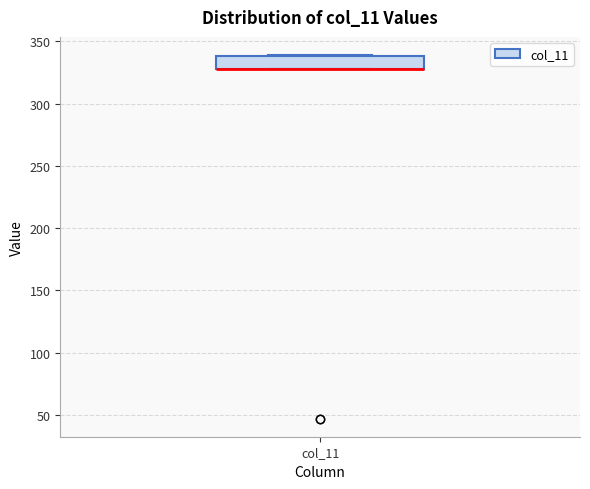

Transcribe this box plot: give where the median line is, the range the box spans, and where the two whiskers end, as read against the y-axis. The values are not printed on the chart, so give them approximately, as read against the axis.

median 330 (drawn on the box's lower edge), box 330 to 340, whiskers 330 to 340